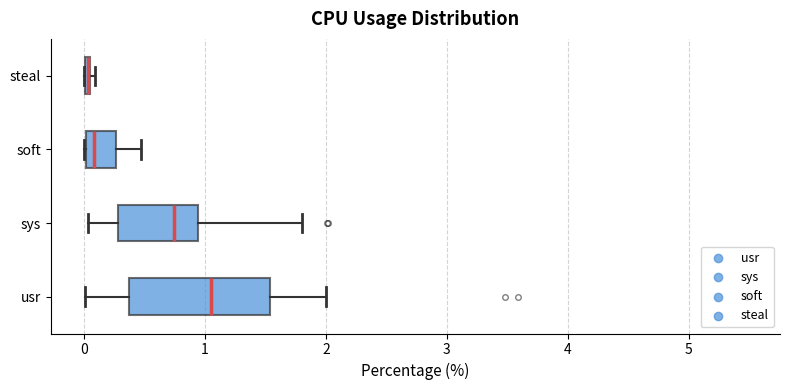

Comparing the boxes themselves (not the whiskers), which one is the widest?

usr